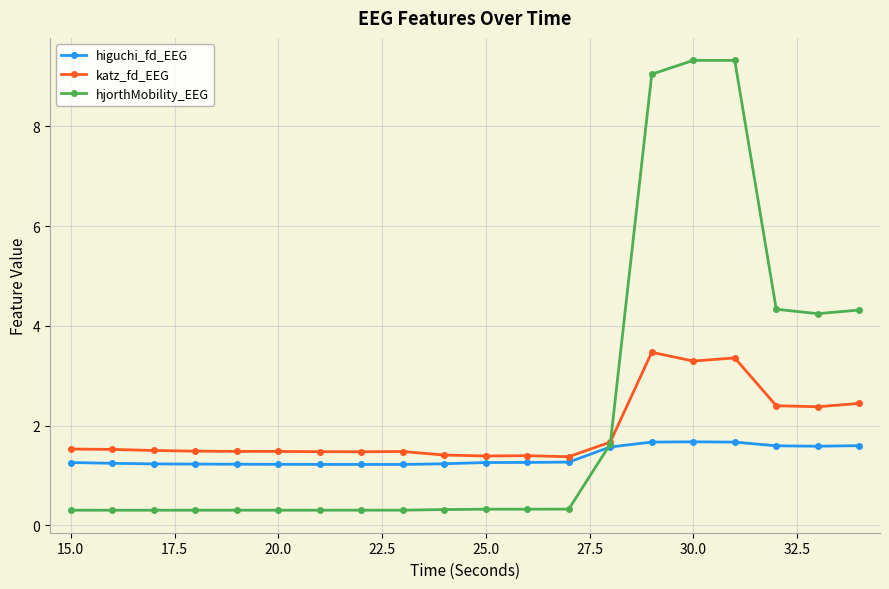

Rank the series by their average value, from lowest to highest.

higuchi_fd_EEG, katz_fd_EEG, hjorthMobility_EEG